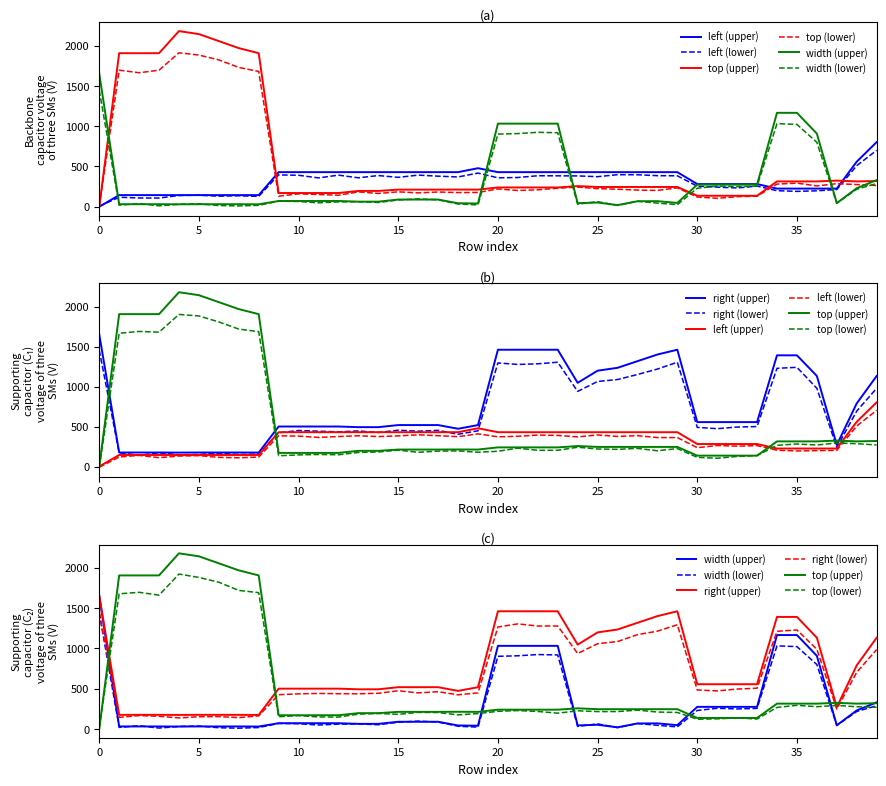

Reading left to right, what are all the values shown in this chart?

left: 0=0	1=144	2=144	3=144	4=144	5=144	6=144	7=144	8=144	9=429	10=429	11=429	12=429	13=429	14=429	15=429	16=429	17=429	18=429	19=478	20=429	21=429	22=429	23=429	24=429	25=429	26=429	27=429	28=429	29=429	30=281	31=281	32=281	33=281	34=225	35=225	36=225	37=225	38=559	39=802
top: 0=0	1=1905	2=1905	3=1905	4=2179	5=2142	6=2055	7=1968	8=1905	9=170	10=170	11=170	12=170	13=196	14=196	15=212	16=212	17=212	18=213	19=212	20=239	21=239	22=239	23=239	24=256	25=245	26=245	27=245	28=245	29=245	30=136	31=136	32=136	33=136	34=314	35=314	36=314	37=324	38=314	39=319
width: 0=1653	1=31	2=31	3=31	4=30	5=31	6=31	7=31	8=30	9=71	10=71	11=71	12=71	13=63	14=63	15=89	16=89	17=89	18=43	19=40	20=1031	21=1031	22=1031	23=1031	24=44	25=52	26=20	27=68	28=69	29=47	30=274	31=274	32=274	33=274	34=1165	35=1165	36=907	37=45	38=230	39=330
right: 0=1653	1=175	2=175	3=175	4=174	5=175	6=175	7=175	8=174	9=500	10=500	11=500	12=500	13=492	14=492	15=518	16=518	17=518	18=472	19=518	20=1460	21=1460	22=1460	23=1460	24=1046	25=1198	26=1234	27=1317	28=1400	29=1460	30=555	31=555	32=555	33=555	34=1390	35=1390	36=1132	37=270	38=789	39=1132